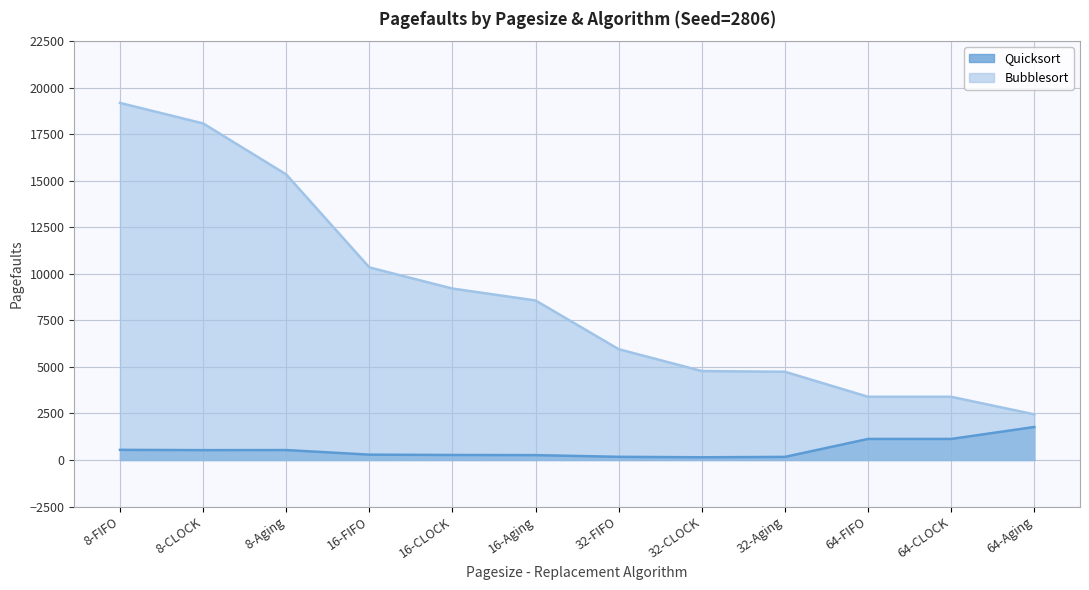

What is the highest value of the Quicksort series?

1772